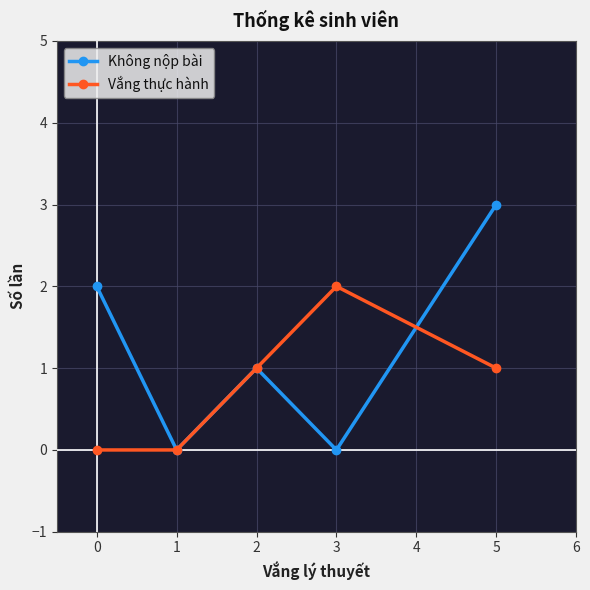

Reading left to right, list all the values displayed in this chart.

Không nộp bài: 0=2	1=0	2=1	3=0	5=3
Vắng thực hành: 0=0	1=0	2=1	3=2	5=1